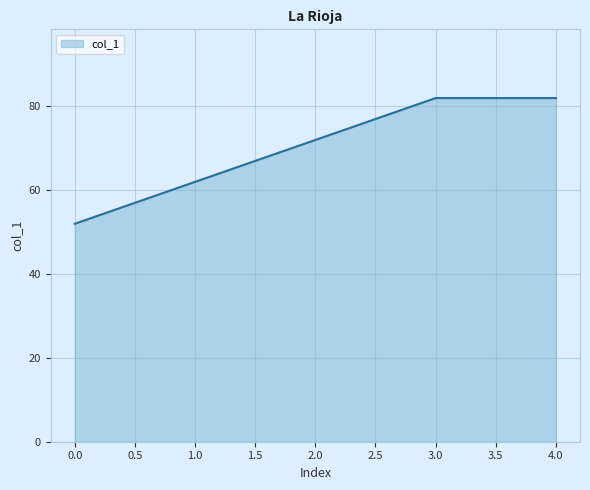

Reading left to right, list all the values displayed in this chart.

52	62	72	82	82